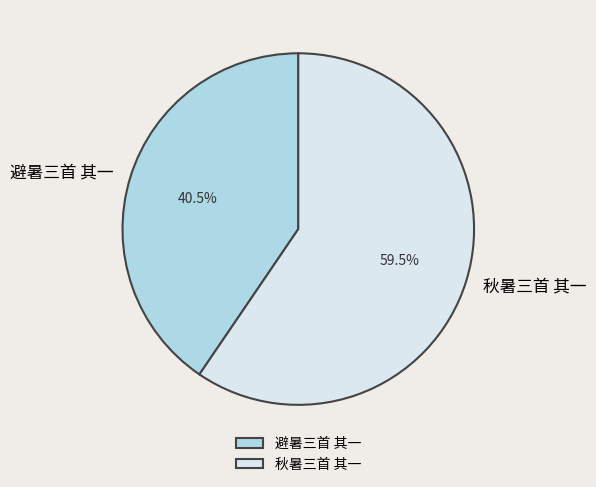

Count the number of slices in the pie.

2